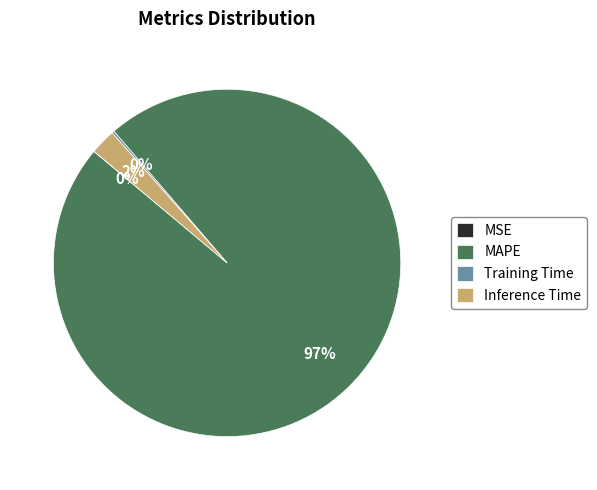

To the nearest percent, what is the combined percentage of MAPE and Inference Time?

100%